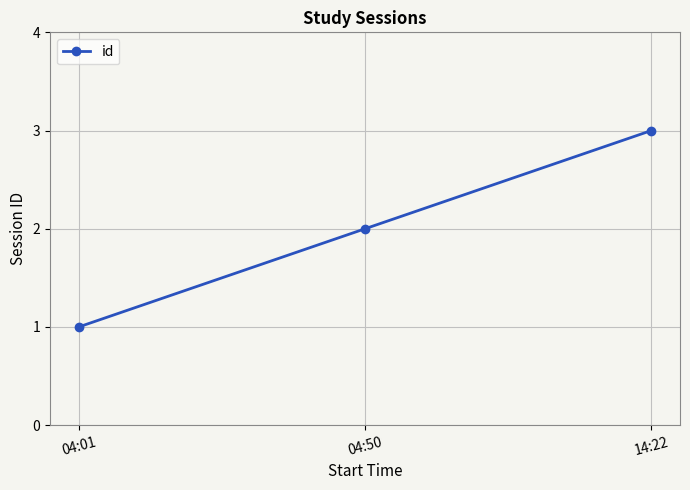

Rank the categories by value from highest to lowest.

14:22, 04:50, 04:01